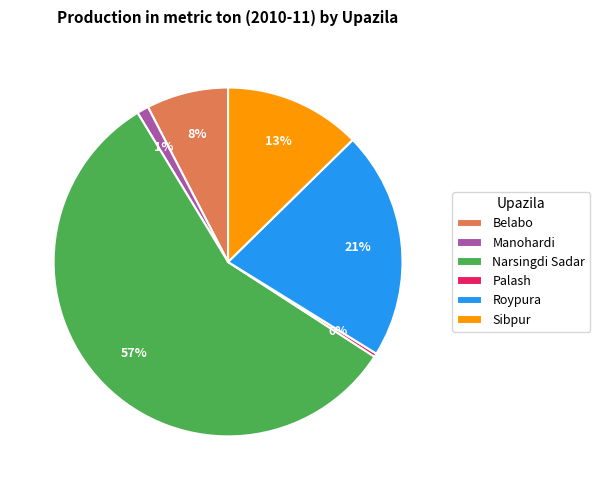

Which has a higher value, Palash or Narsingdi Sadar?

Narsingdi Sadar